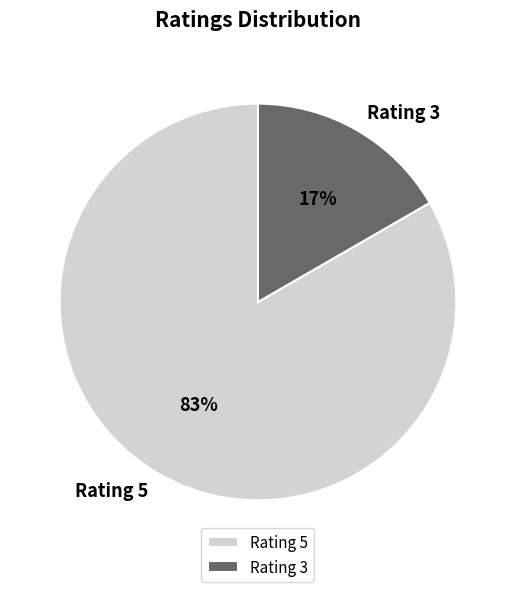

What is the smallest slice in the pie chart?

Rating 3